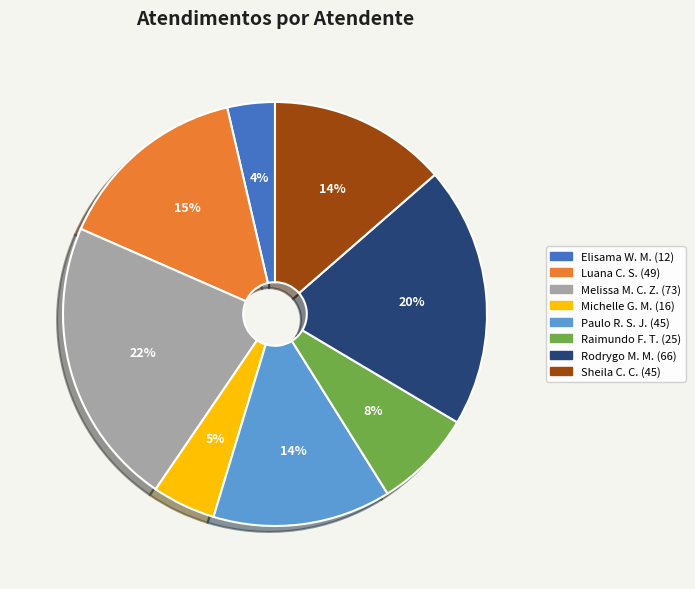

To the nearest percent, what is the average slice percentage?

12%